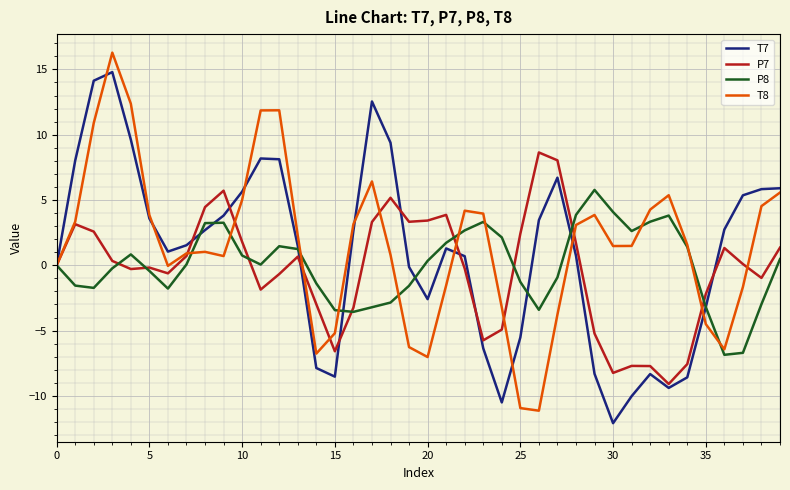

What is the smallest value displayed?

-12.1